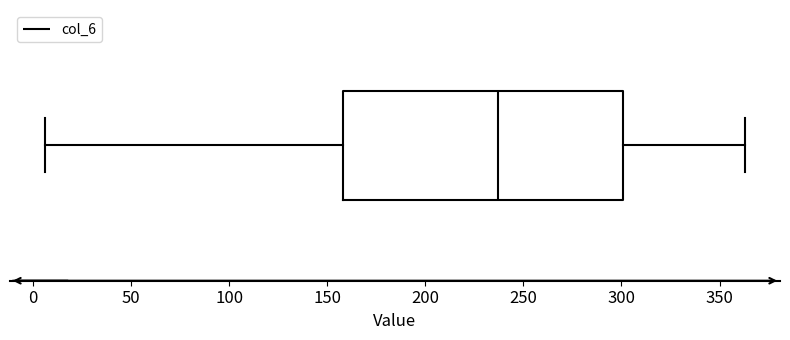

Read this box plot against the x-axis: the position of the median line, the range covered by the box, and the ends of both whiskers. The values are not printed on the chart, so give them approximately, as read against the axis.

median 235, box 160 to 300, whiskers 5 to 365